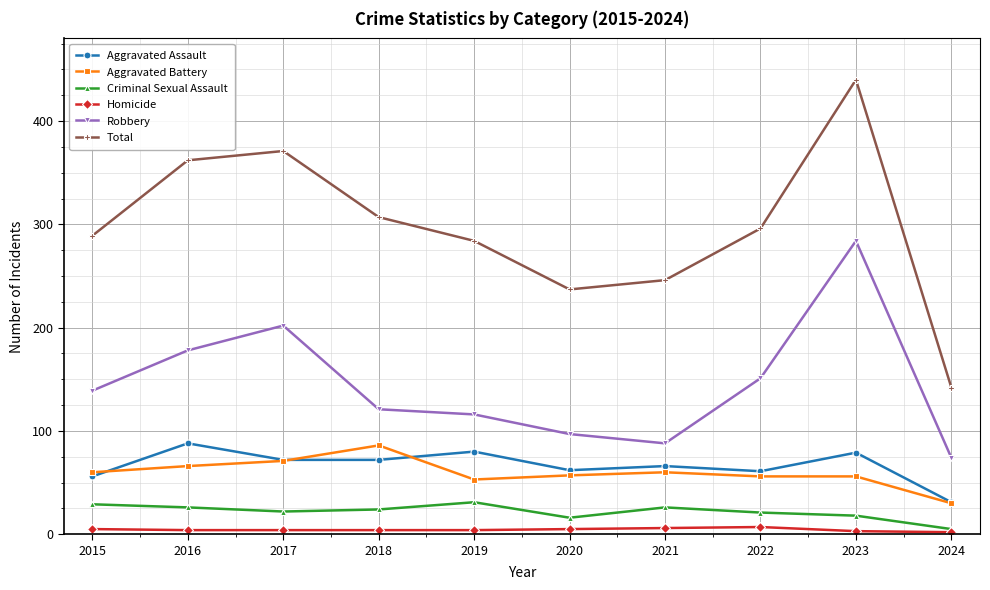

Is it true that Homicide equals 4 at 2016?

True